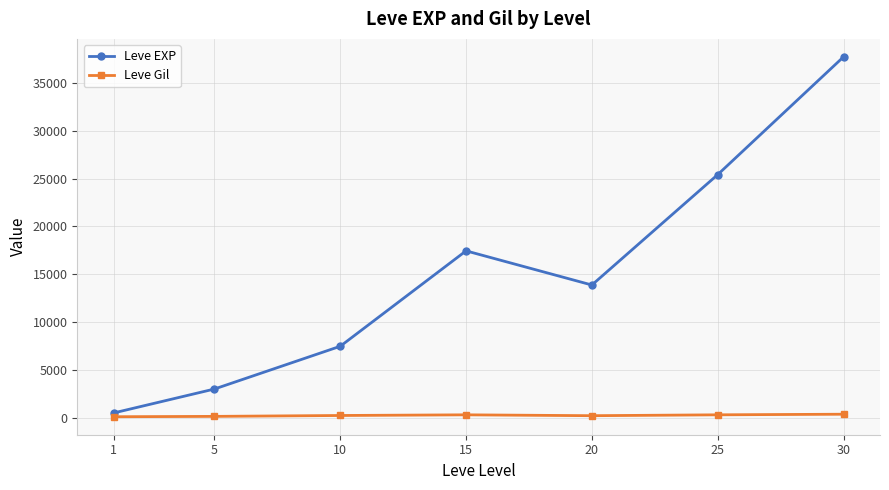

What is the maximum value shown in the chart?

37715.0